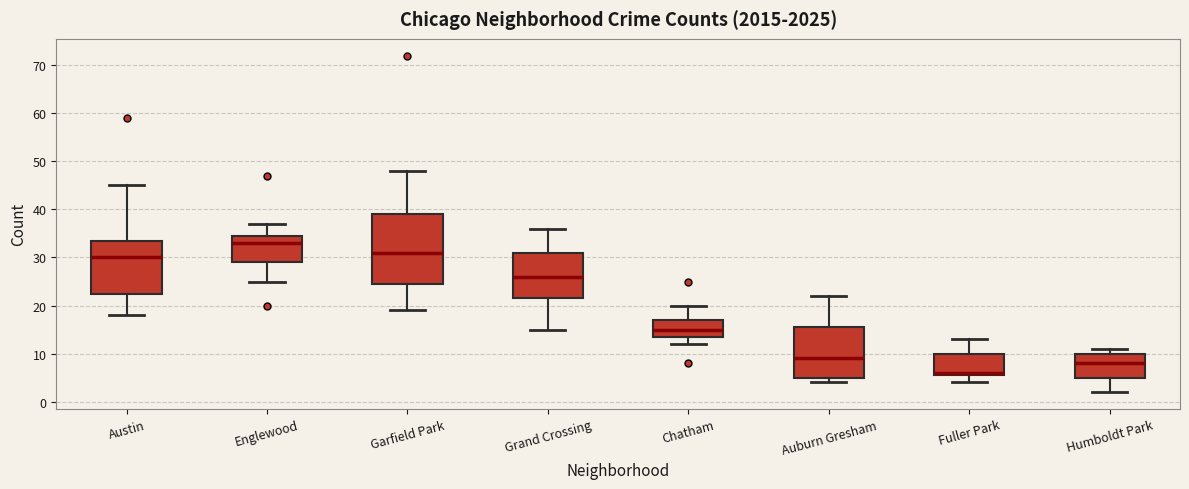

Which box's median line is the lowest?

Fuller Park